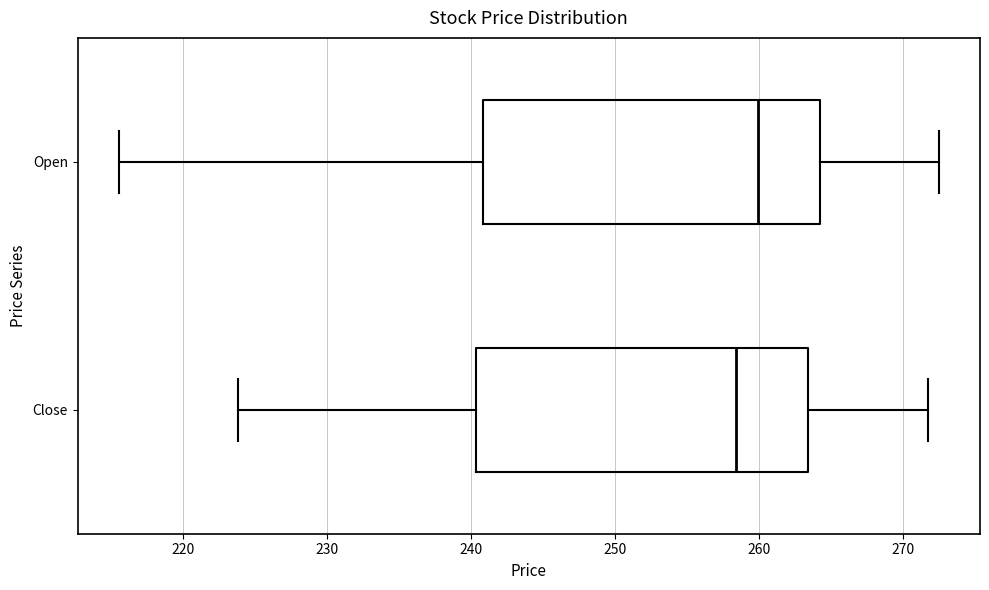

Where does the median line of the box for Open sit on the x-axis? The values are not printed on the chart, so give them approximately, as read against the axis.

260